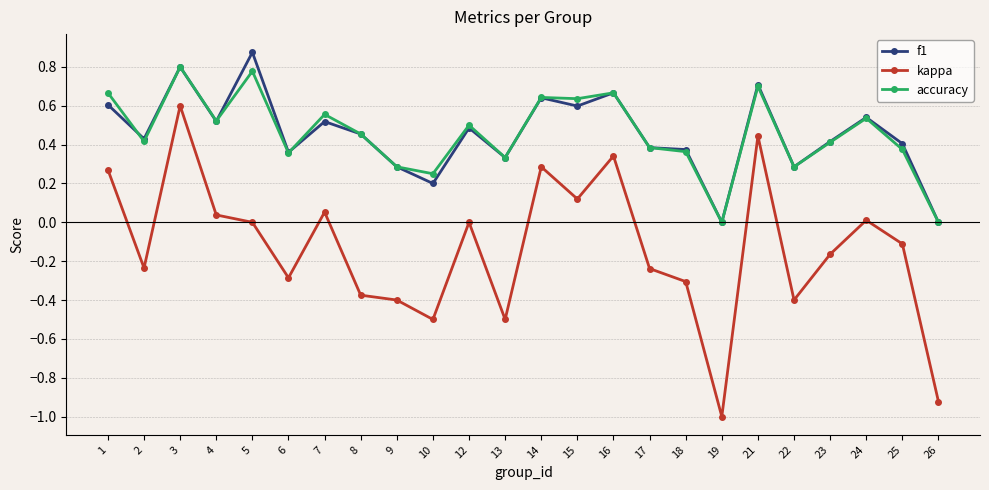

How many distinct data groups are displayed?

3